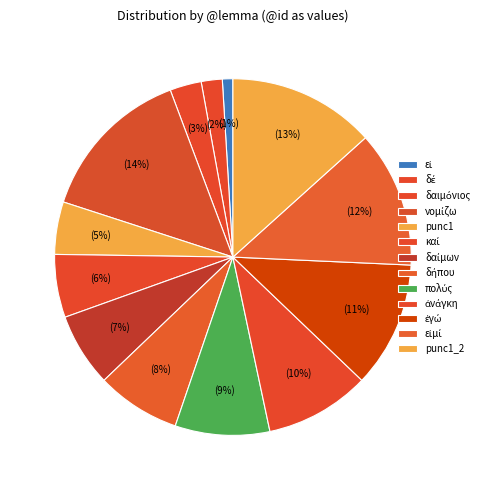

Is it true that δαίμων is 7% of the pie?

True